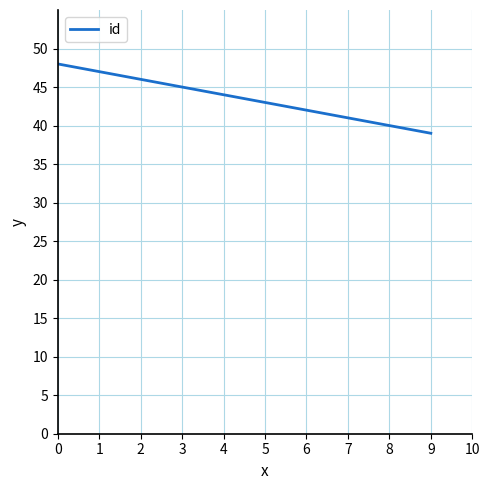

Reading right to left, list all the values displayed in this chart.

39	40	41	42	43	44	45	46	47	48